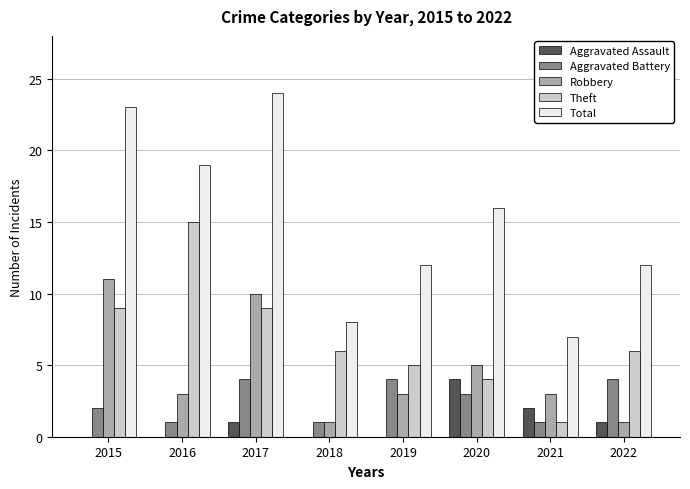

The Robbery series shows 5 at 2021. True or false?

False